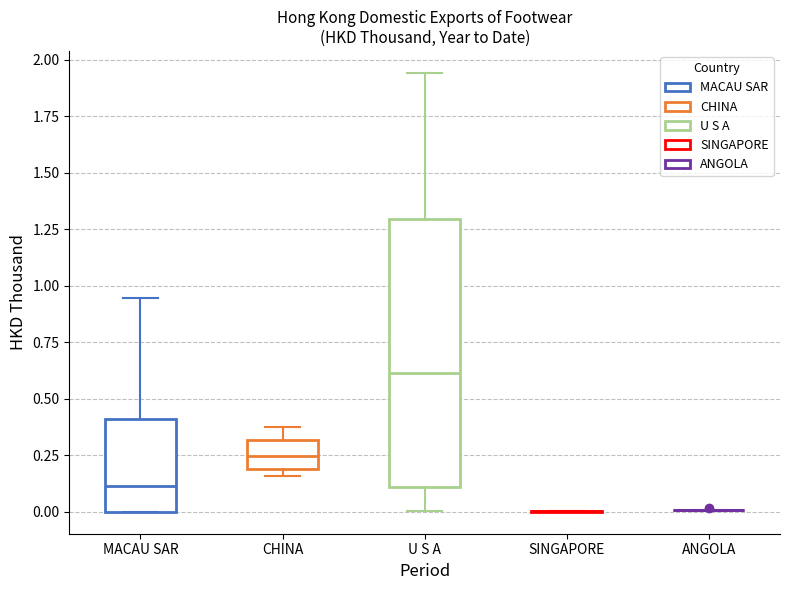

Reading left to right, transcribe this box plot: for each box, give where its median line is, the range the box spans, and where its two whiskers end, as read against the y-axis. The values are not printed on the chart, so give them approximately, as read against the axis.

MACAU SAR: median 0.10, box 0.00 to 0.40, whiskers 0.00 to 0.95
CHINA: median 0.25, box 0.20 to 0.30, whiskers 0.15 to 0.40
U S A: median 0.60, box 0.10 to 1.30, whiskers 0.00 to 1.95
SINGAPORE: box collapsed to a line at 0.00, whiskers 0.00 to 0.00
ANGOLA: box collapsed to a line at 0.00, whiskers 0.00 to 0.00